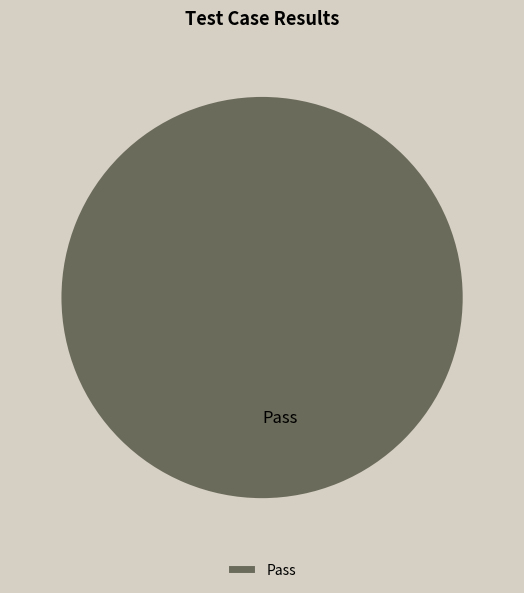

Does any single category account for the majority?

Yes